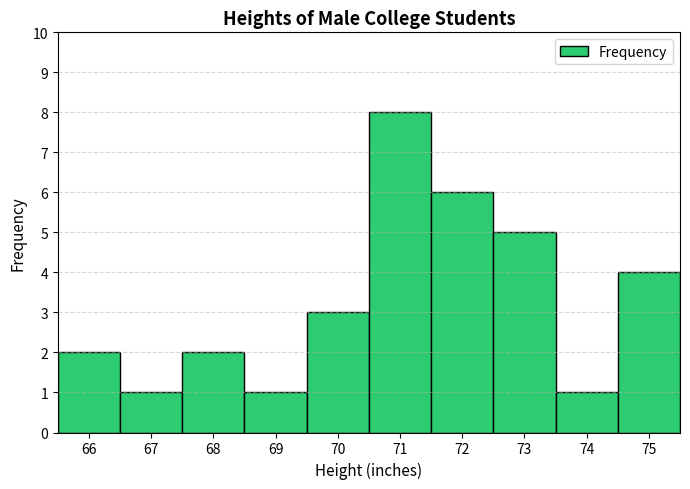

Reading left to right, list every bar in this chart as the range it spans on the x-axis followed by its height. The values are not printed on the chart, so give them approximately, as read against the axis.

65.5 to 66.5: 2
66.5 to 67.5: 1
67.5 to 68.5: 2
68.5 to 69.5: 1
69.5 to 70.5: 3
70.5 to 71.5: 8
71.5 to 72.5: 6
72.5 to 73.5: 5
73.5 to 74.5: 1
74.5 to 75.5: 4